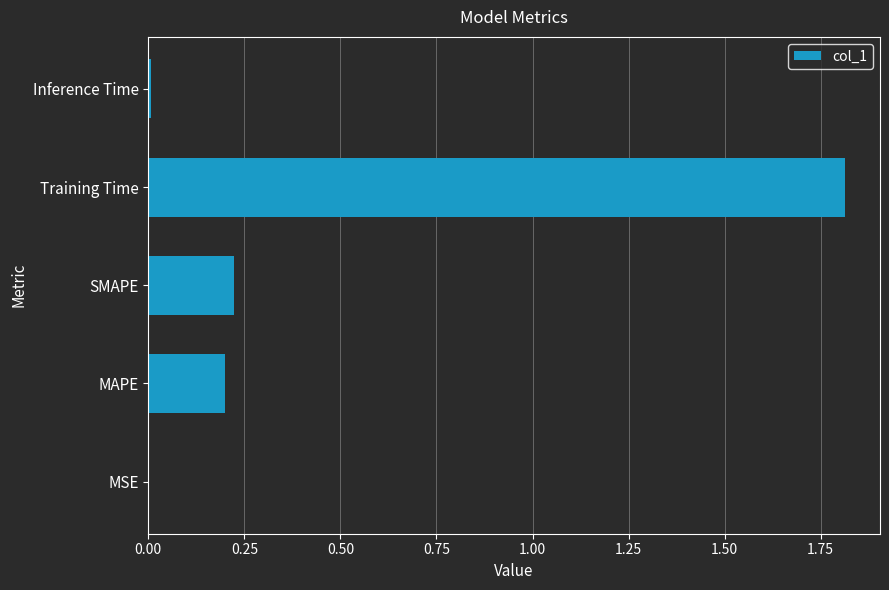

The value at SMAPE is 0.4. True or false?

False